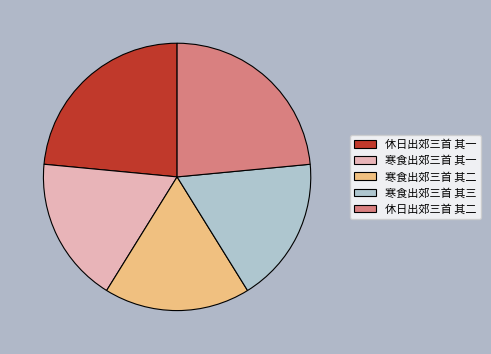

Is there a majority slice in this chart?

No